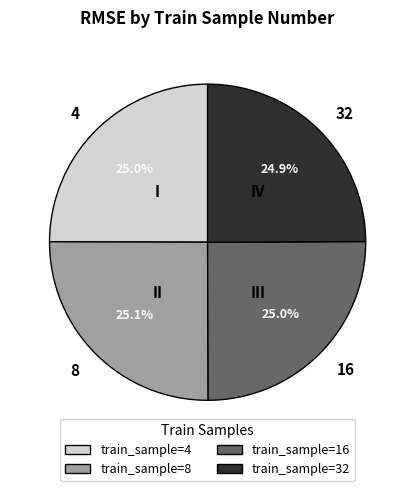

Does 16 account for over 50% of the chart?

No